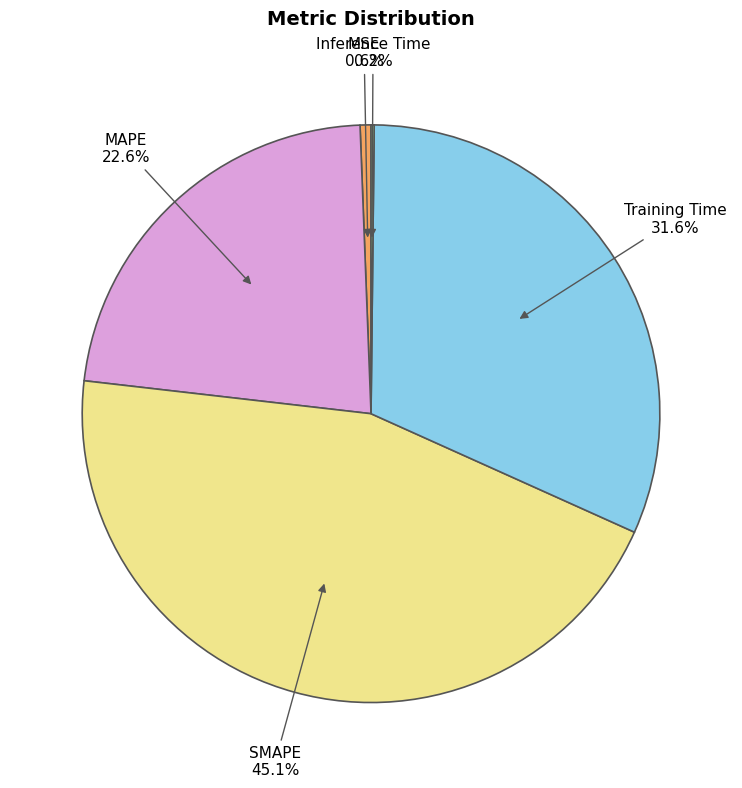

Does any single category account for the majority?

No